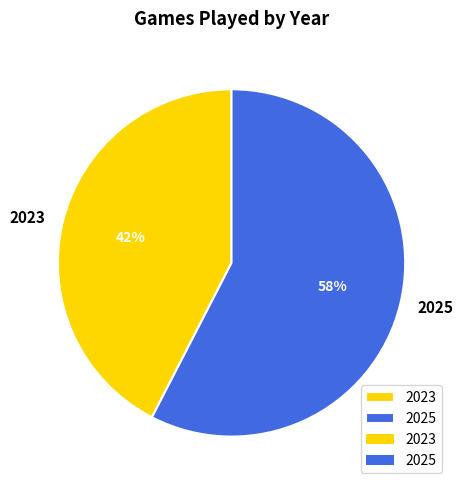

To the nearest percent, what percentage of the pie is 2025?

58%